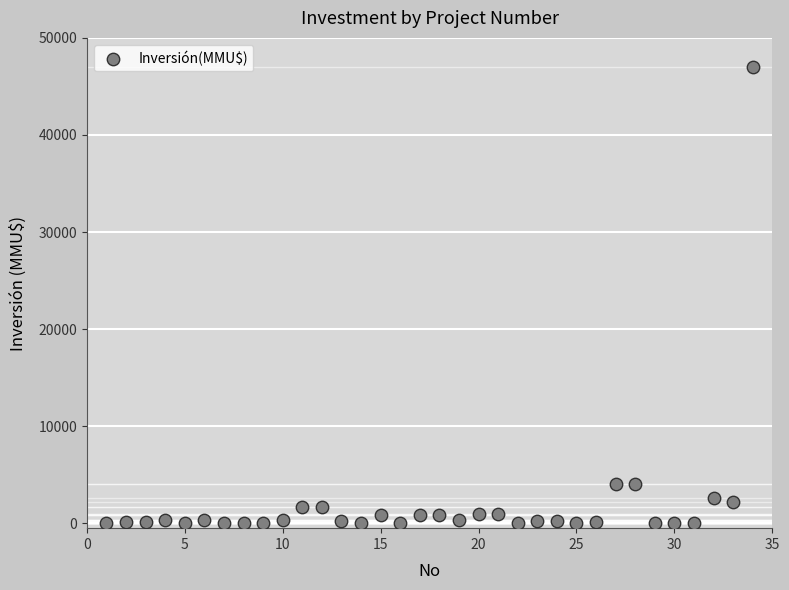

What is the range of Y values (max minus min)?

47000